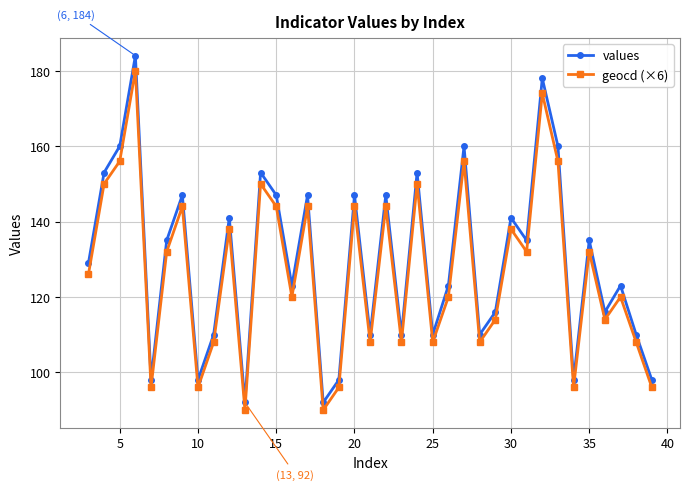

True or false: geocd (×6) and values cross at least once.

False